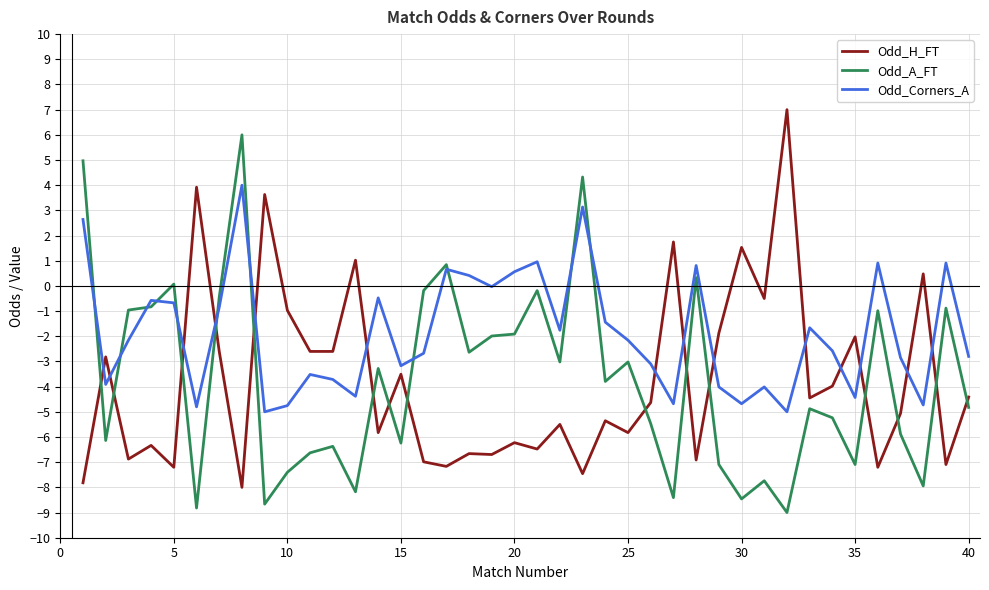

True or false: Odd_A_FT and Odd_H_FT intersect in this chart.

True